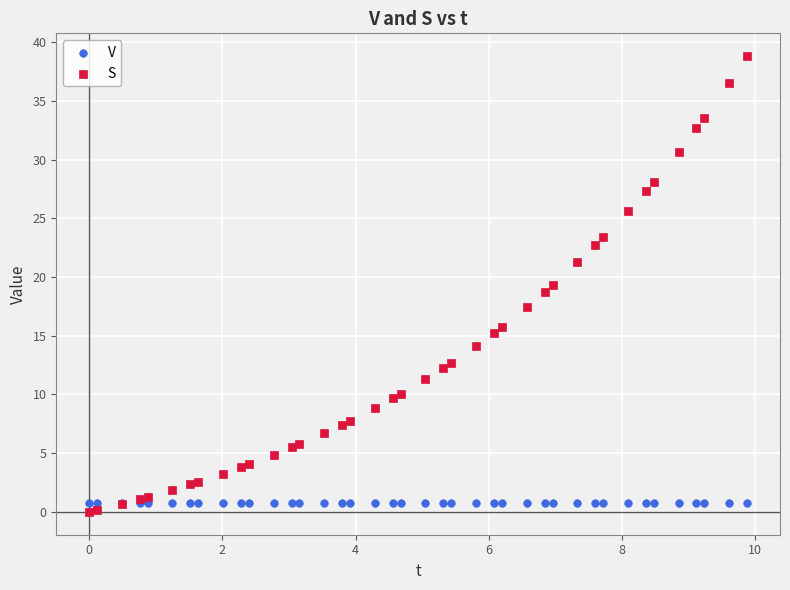

Which series contains the highest Y value?

S